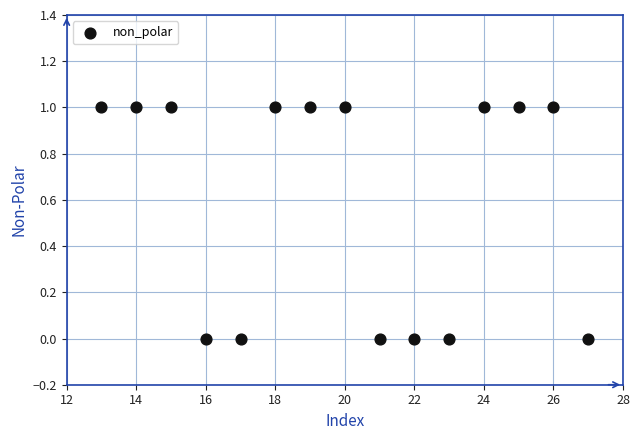

What is the range of X values (max minus min)?

14